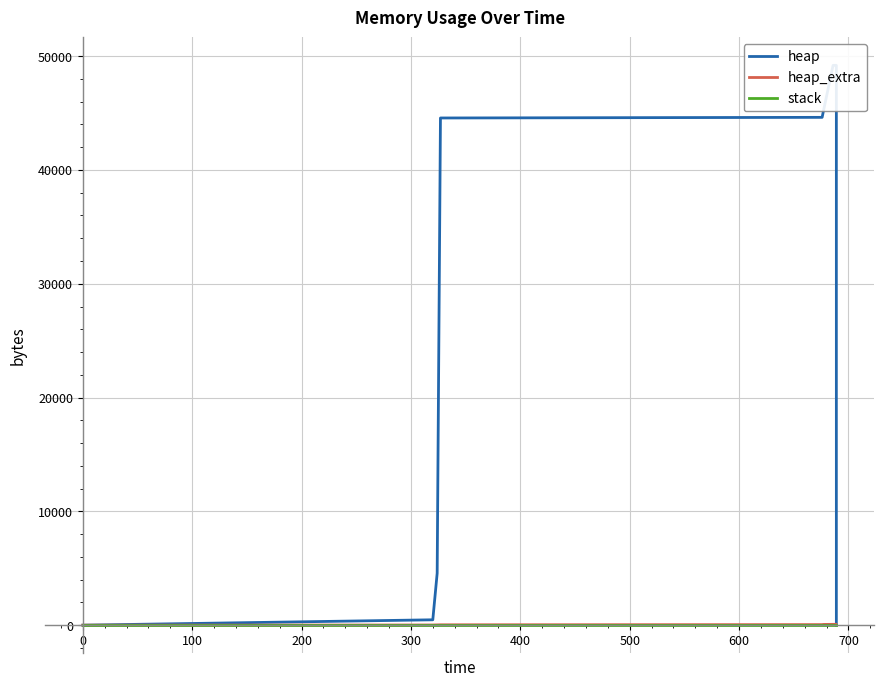

The value of heap at 0 is 27652. True or false?

False